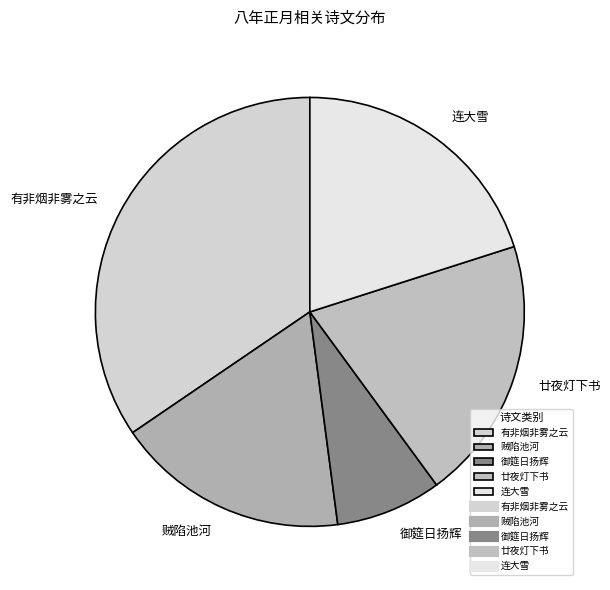

What is the smallest slice in the pie chart?

御筵日扬辉